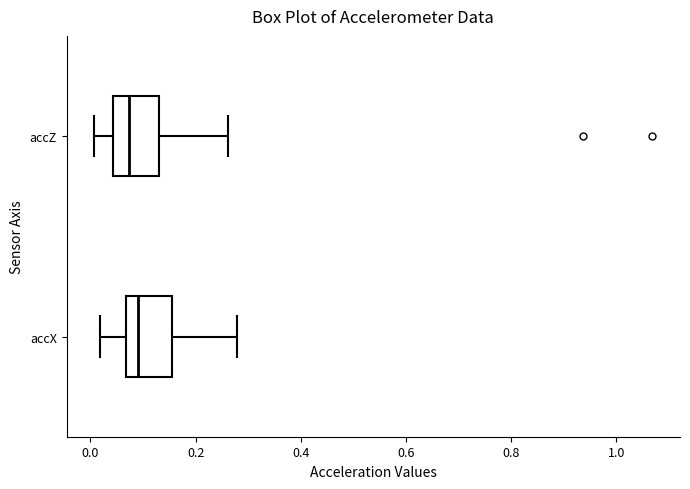

Reading bottom to top, transcribe this box plot: for each box, give where its median line is, the range the box spans, and where its two whiskers end, as read against the x-axis. The values are not printed on the chart, so give them approximately, as read against the axis.

accX: median 0.10, box 0.06 to 0.16, whiskers 0.02 to 0.28
accZ: median 0.08, box 0.04 to 0.12, whiskers 0.00 to 0.26